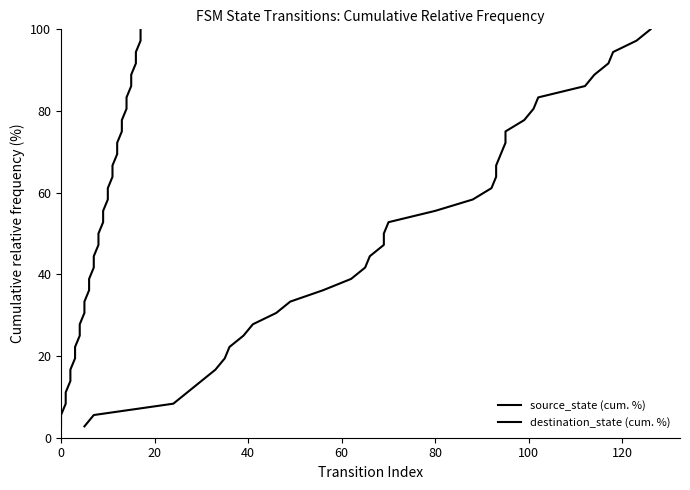

How many data points does each series have?

36